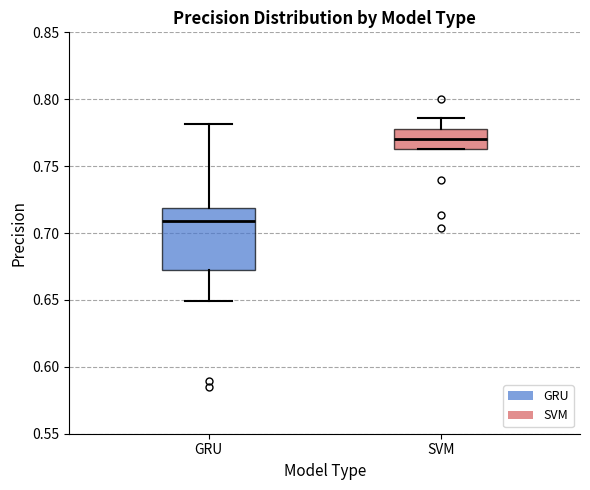

Where does the upper whisker of the box for SVM end on the y-axis? The values are not printed on the chart, so give them approximately, as read against the axis.

0.785